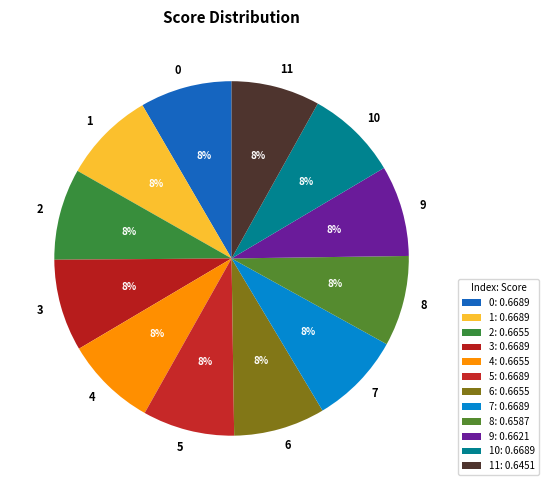

Is 7 the majority of the pie?

No